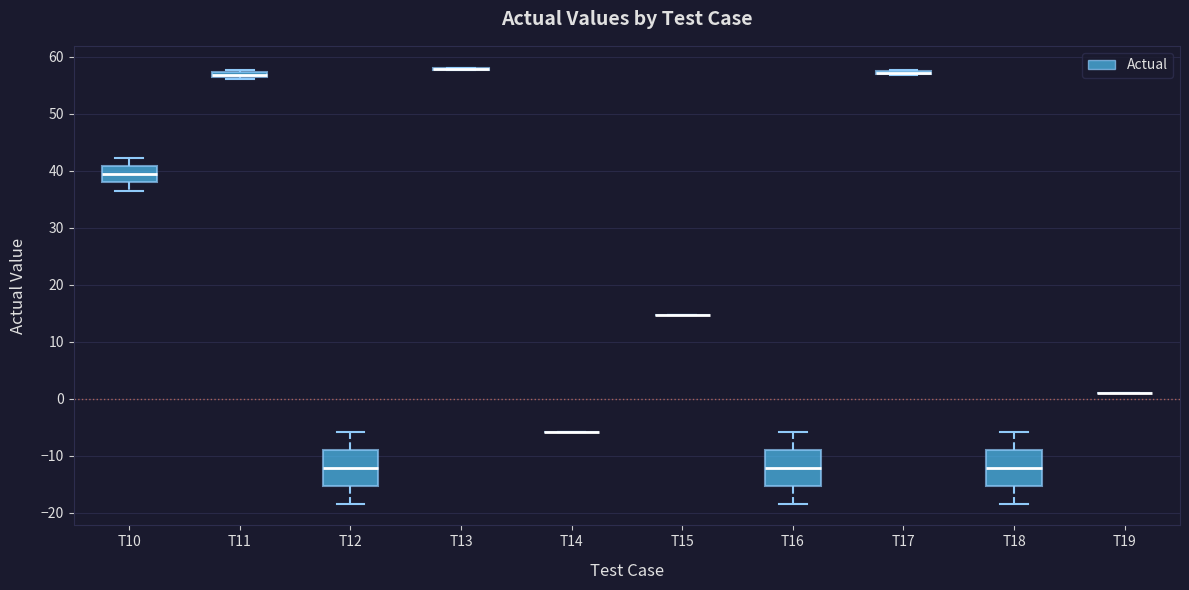

Where does the upper whisker of the box for T16 end on the y-axis? The values are not printed on the chart, so give them approximately, as read against the axis.

-6